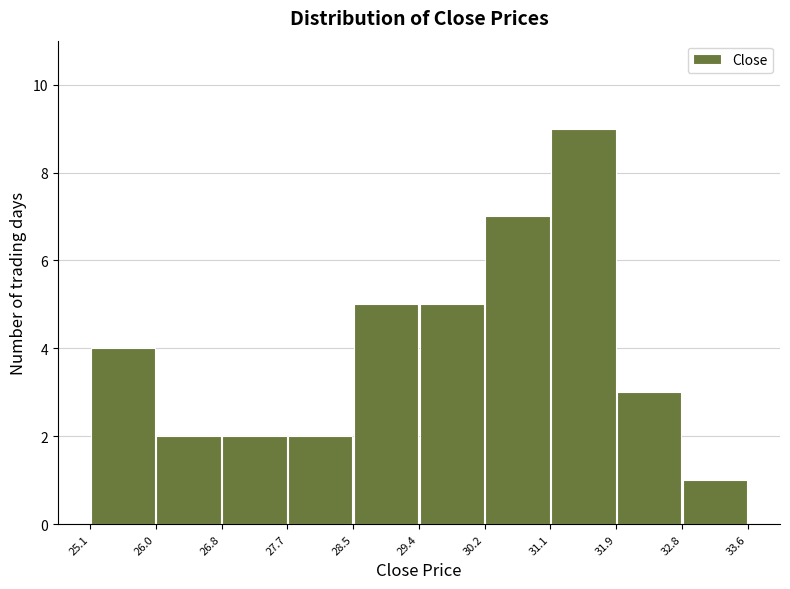

What is the height of the bar covering 27.7 to 28.5 on the x-axis? The values are not printed on the chart, so give them approximately, as read against the axis.

2